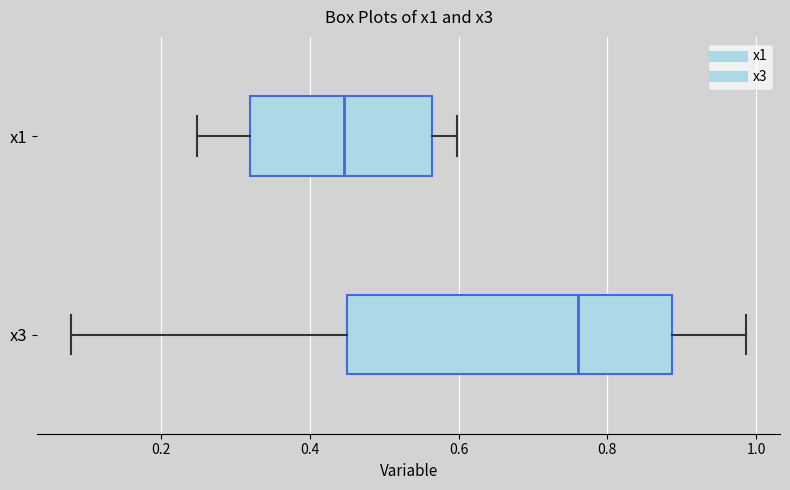

Reading bottom to top, transcribe this box plot: for each box, give where its median line is, the range the box spans, and where its two whiskers end, as read against the x-axis. The values are not printed on the chart, so give them approximately, as read against the axis.

x3: median 0.76, box 0.46 to 0.88, whiskers 0.08 to 0.98
x1: median 0.44, box 0.32 to 0.56, whiskers 0.24 to 0.60